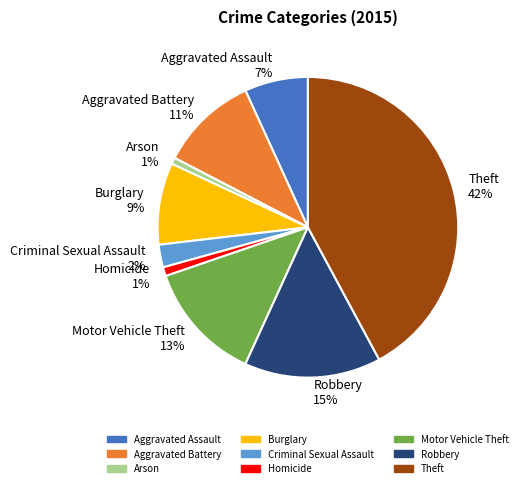

To the nearest percent, what portion does Motor Vehicle Theft represent?

13%